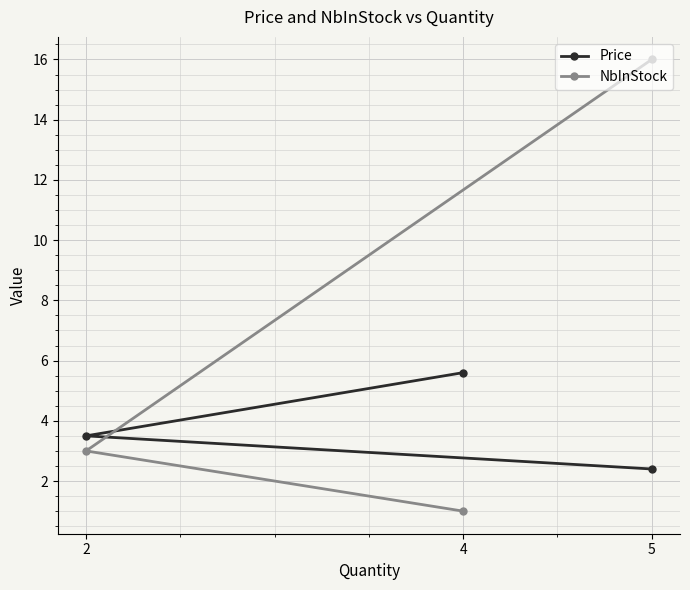

What is the value of the Price point at the 2nd from the left?

5.6